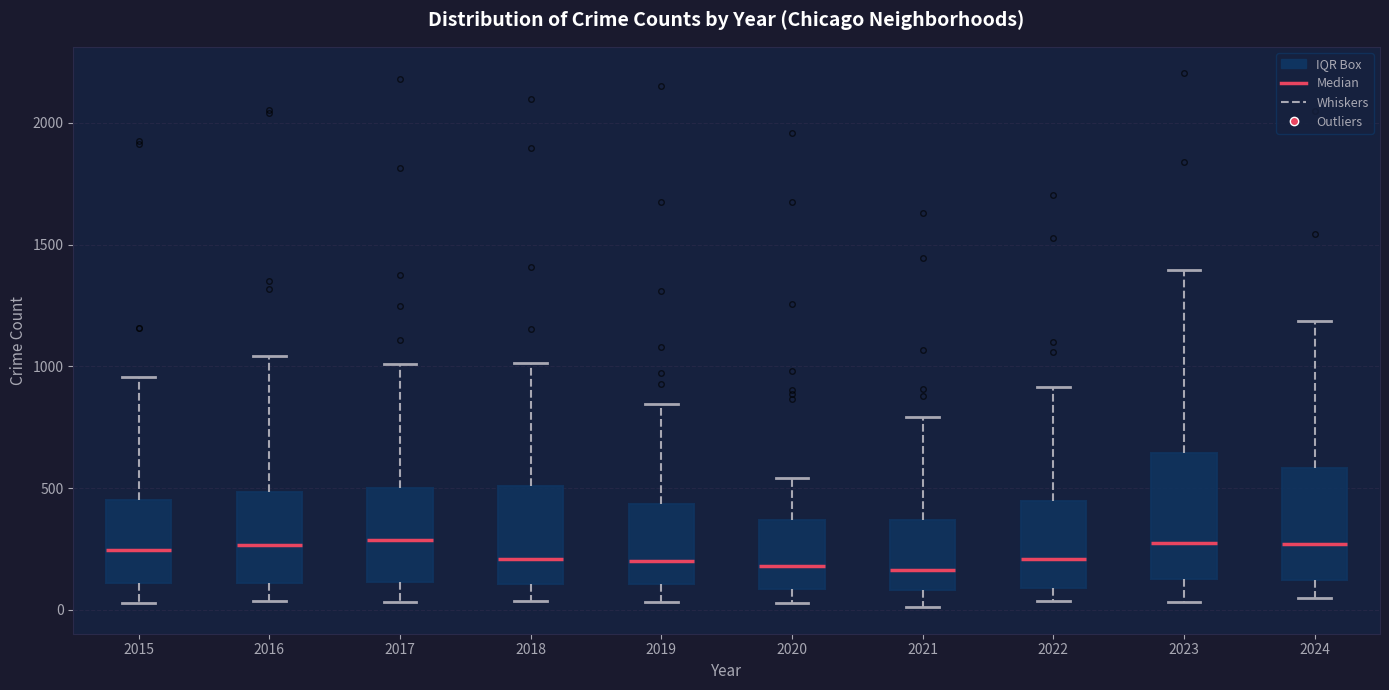

Reading left to right, read every box against the y-axis: the position of its median line, the range the box covers, and the ends of its whiskers. The values are not printed on the chart, so give them approximately, as read against the axis.

2015: median 250, box 100 to 450, whiskers 50 to 950
2016: median 250, box 100 to 500, whiskers 50 to 1050
2017: median 300, box 100 to 500, whiskers 50 to 1000
2018: median 200, box 100 to 500, whiskers 50 to 1000
2019: median 200, box 100 to 450, whiskers 50 to 850
2020: median 200, box 100 to 350, whiskers 50 to 550
2021: median 150, box 100 to 350, whiskers 0 to 800
2022: median 200, box 100 to 450, whiskers 50 to 900
2023: median 300, box 150 to 650, whiskers 50 to 1400
2024: median 250, box 100 to 600, whiskers 50 to 1200